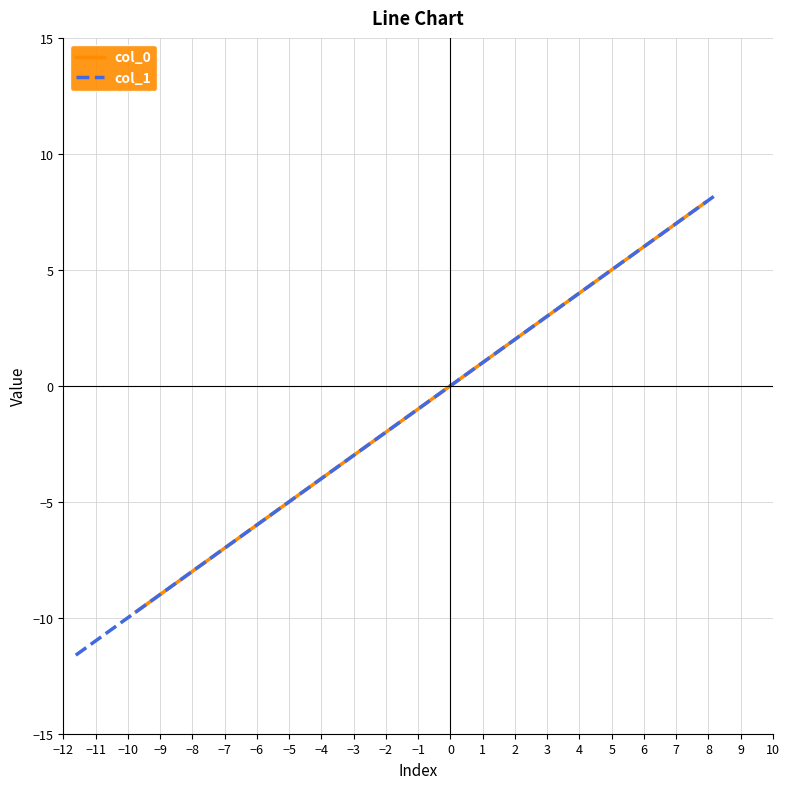

True or false: col_1 has a value of 1.2 at −1.

False